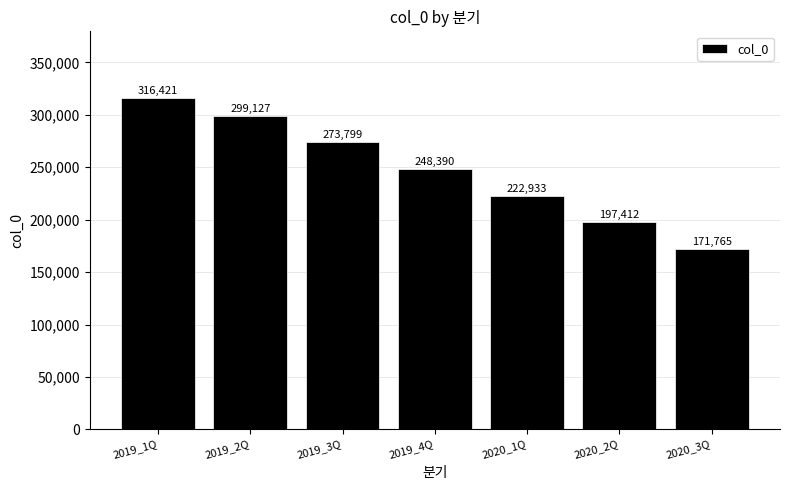

What is the sum of all values?

1729847